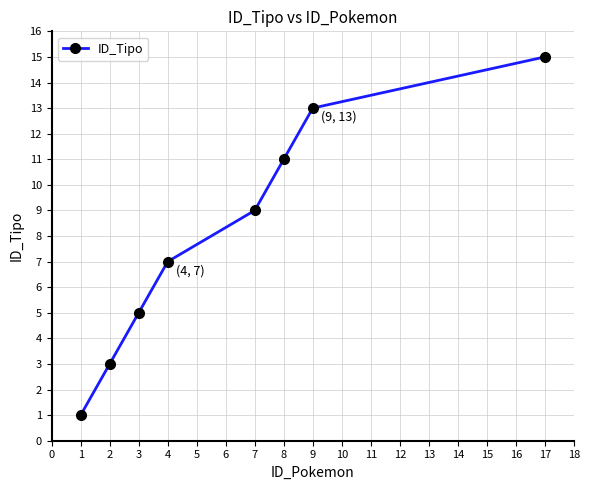

True or false: the data shows 15 at 17.

True